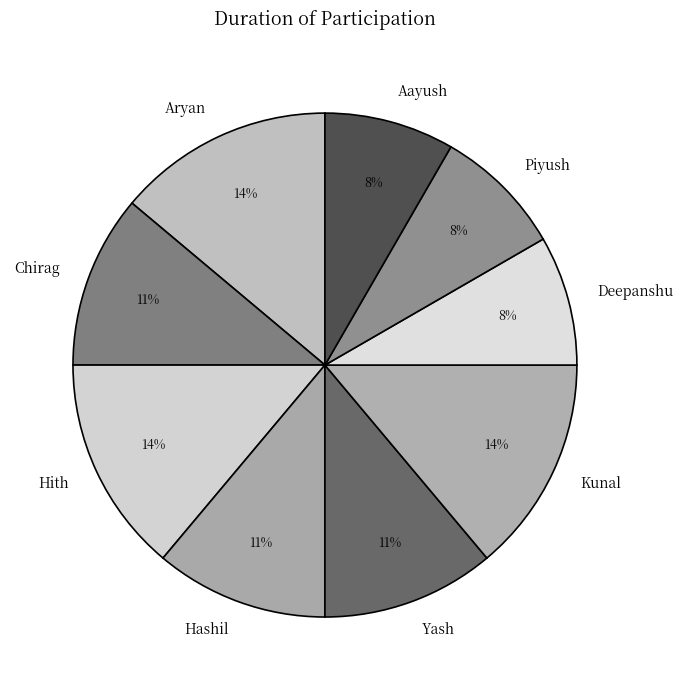

To the nearest percent, what is the difference between the Aryan and Deepanshu slice percentages?

6%